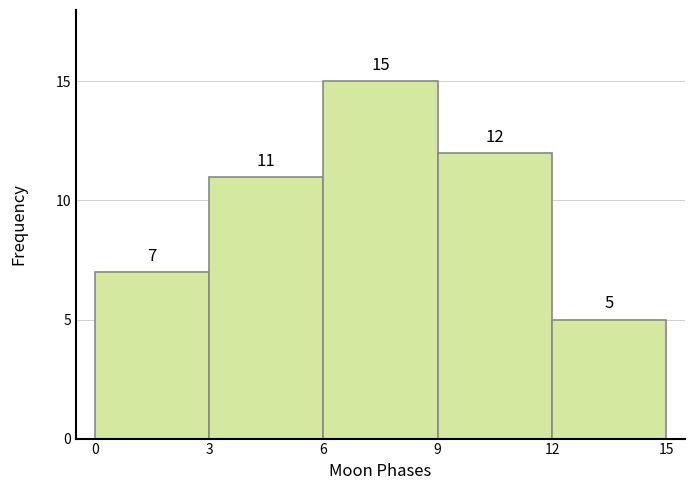

Reading left to right, list every bar in this chart as the range it spans on the x-axis followed by its height.

0 to 3: 7
3 to 6: 11
6 to 9: 15
9 to 12: 12
12 to 15: 5